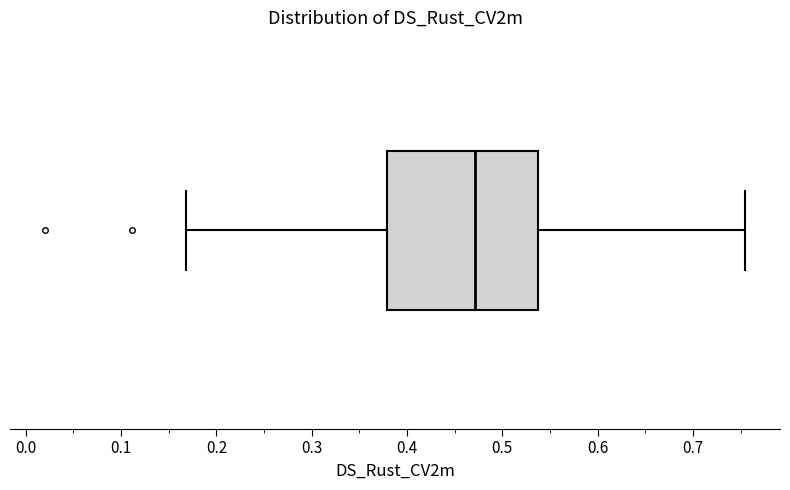

Read this box plot against the x-axis: the position of the median line, the range covered by the box, and the ends of both whiskers. The values are not printed on the chart, so give them approximately, as read against the axis.

median 0.47, box 0.38 to 0.54, whiskers 0.17 to 0.75